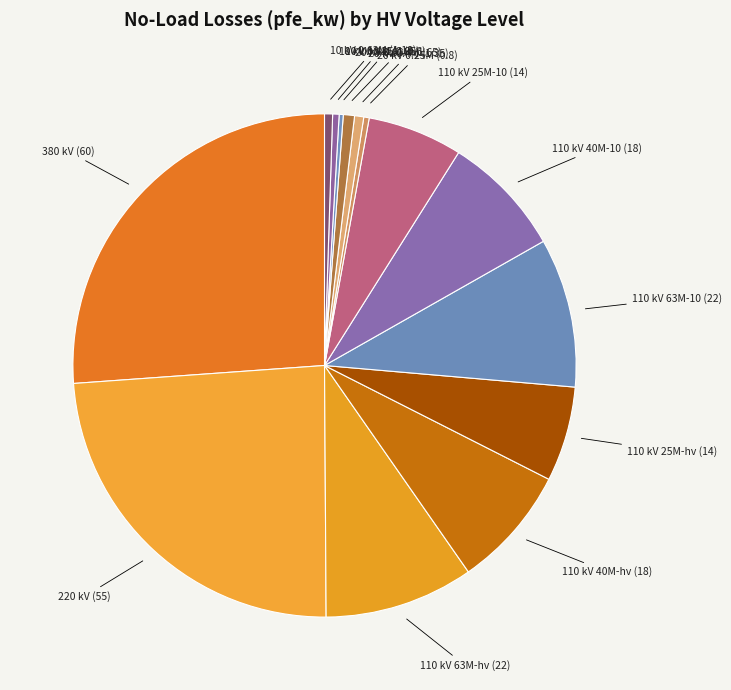

Is there a majority slice in this chart?

No